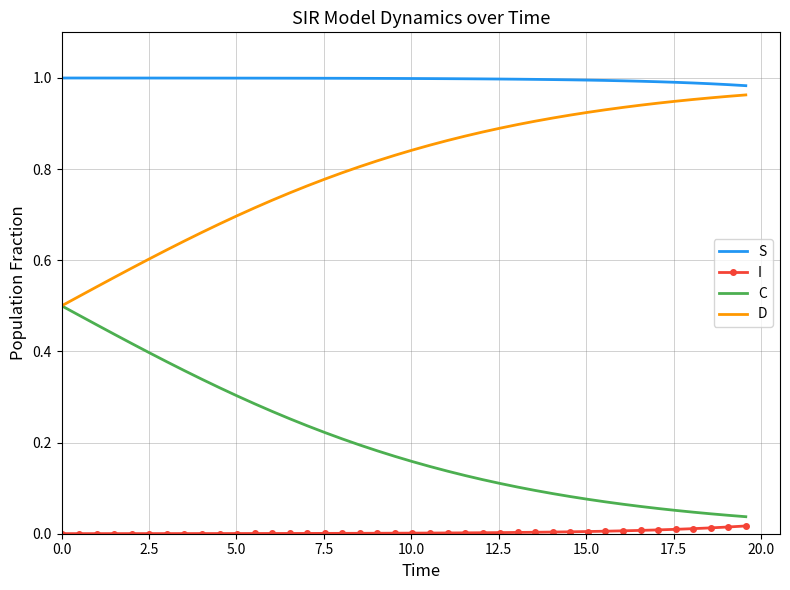

True or false: I and S intersect in this chart.

False